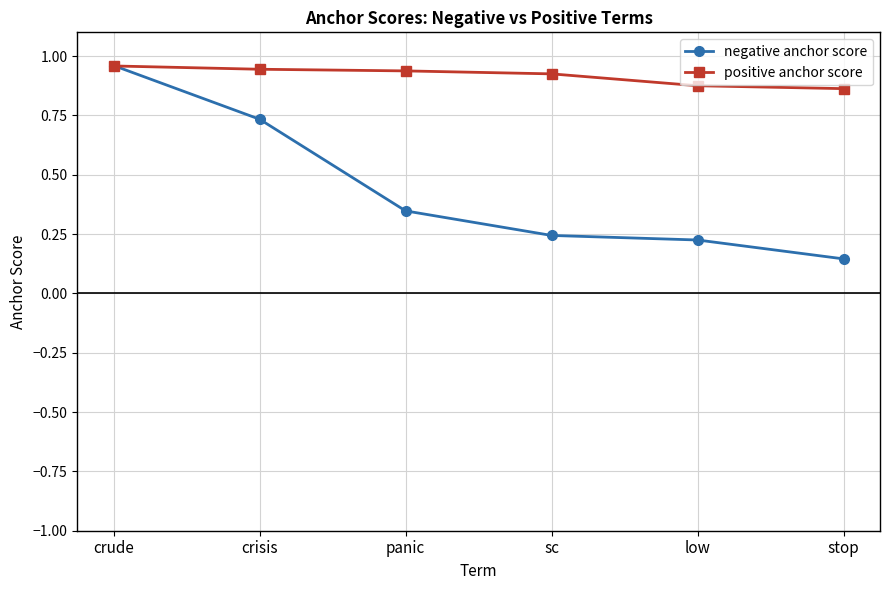

What is the label of the 5th point from the right?

crisis